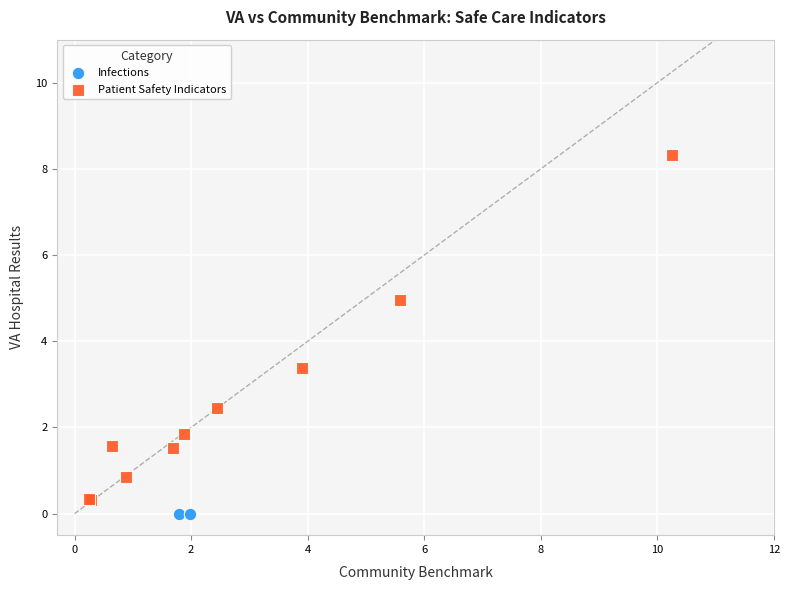

What are all the series names shown in the legend?

Infections, Patient Safety Indicators